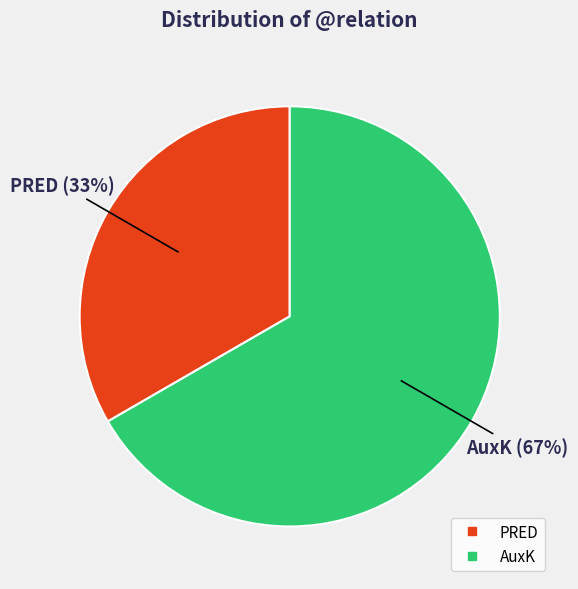

Approximately how many times larger is the value at AuxK compared to PRED?

2.0